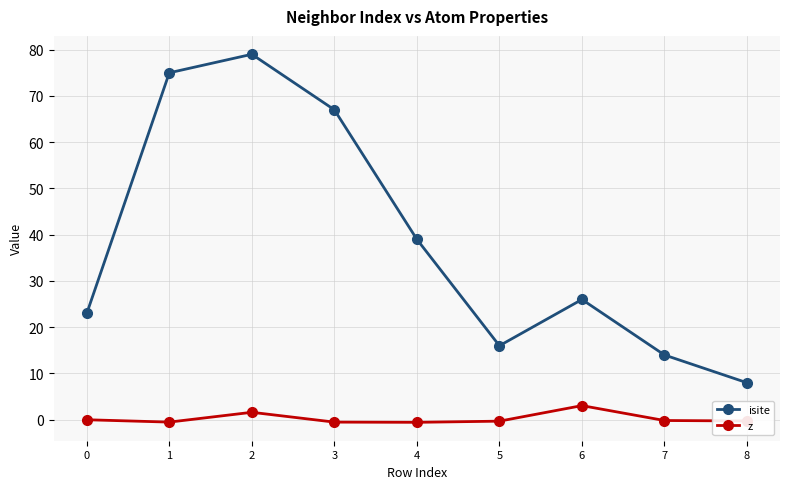

Rank the series at 1 from lowest to highest value.

z, isite